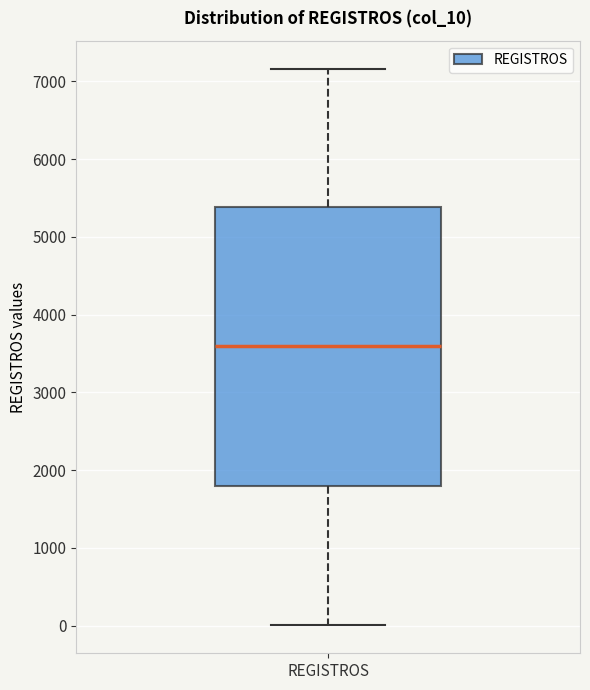

Transcribe this box plot: give where the median line is, the range the box spans, and where the two whiskers end, as read against the y-axis. The values are not printed on the chart, so give them approximately, as read against the axis.

median 3600, box 1800 to 5400, whiskers 0 to 7200